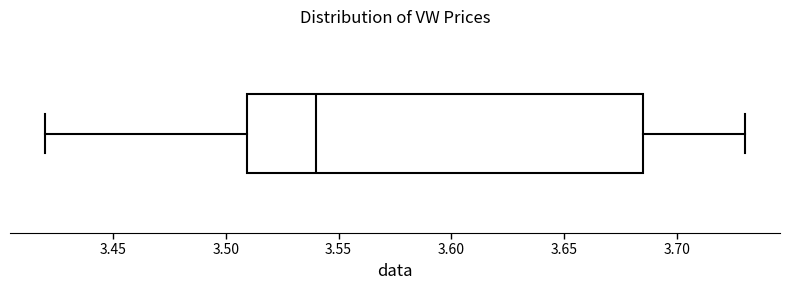

Transcribe this box plot: give where the median line is, the range the box spans, and where the two whiskers end, as read against the x-axis. The values are not printed on the chart, so give them approximately, as read against the axis.

median 3.540, box 3.510 to 3.685, whiskers 3.420 to 3.730